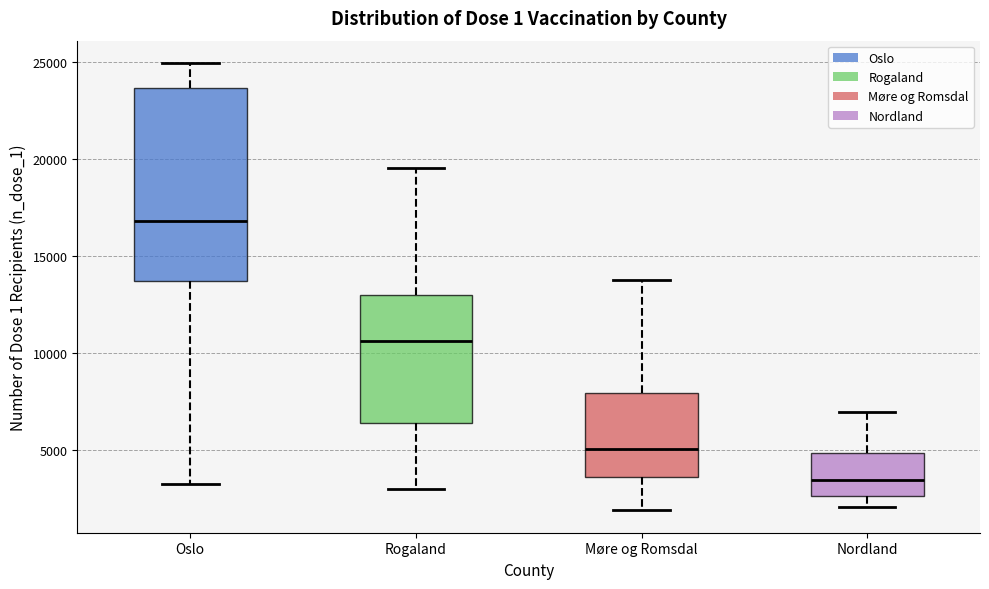

Which box's median line is the lowest?

Nordland